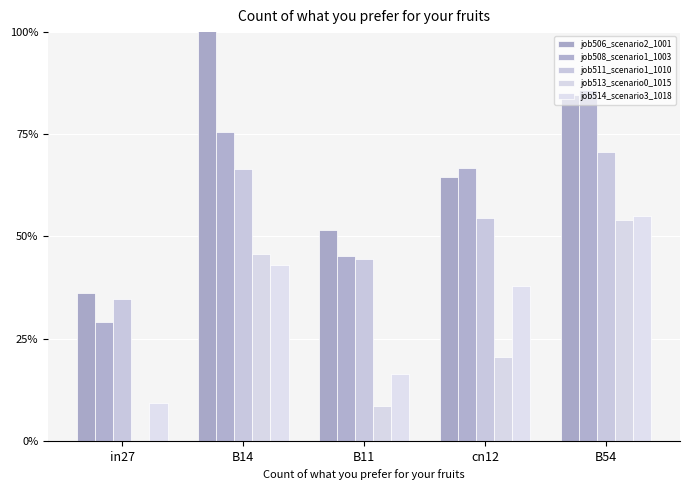

At how many categories does at least one series exceed 0?

5